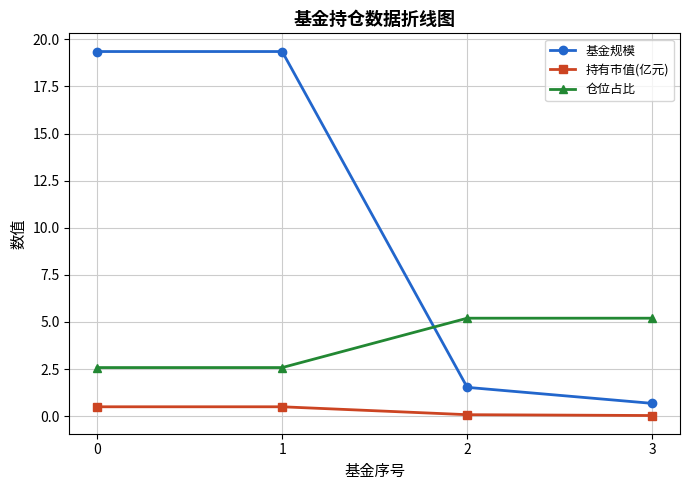

What is the difference between the highest and lowest values at 1?

18.9